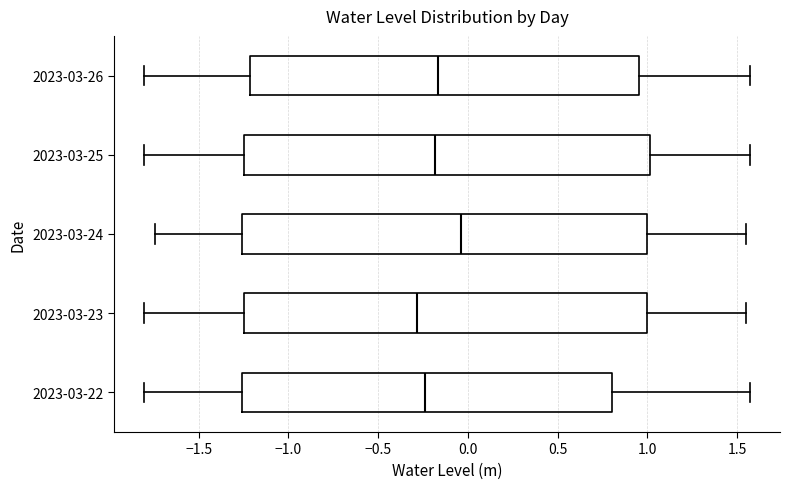

Reading bottom to top, read every box against the x-axis: the position of its median line, the range the box covers, and the ends of its whiskers. The values are not printed on the chart, so give them approximately, as read against the axis.

2023-03-22: median -0.25, box -1.25 to 0.80, whiskers -1.80 to 1.55
2023-03-23: median -0.30, box -1.25 to 1.00, whiskers -1.80 to 1.55
2023-03-24: median -0.05, box -1.25 to 1.00, whiskers -1.75 to 1.55
2023-03-25: median -0.20, box -1.25 to 1.00, whiskers -1.80 to 1.55
2023-03-26: median -0.15, box -1.20 to 0.95, whiskers -1.80 to 1.55